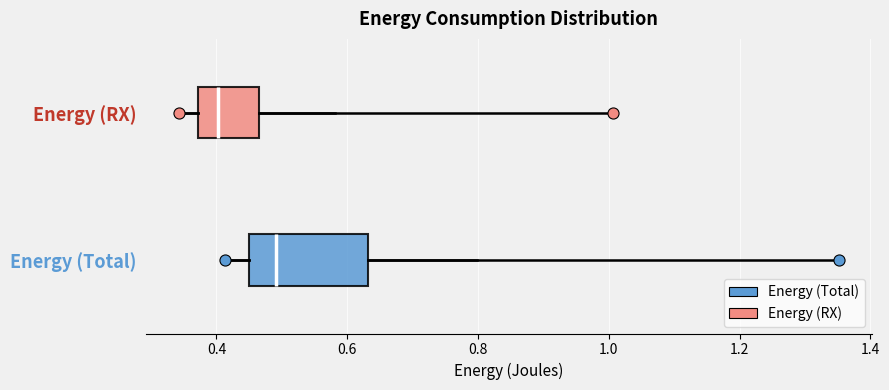

Reading bottom to top, read every box against the x-axis: the position of its median line, the range the box covers, and the ends of its whiskers. The values are not printed on the chart, so give them approximately, as read against the axis.

Energy (Total): median 0.50, box 0.44 to 0.64, whiskers 0.42 to 0.80
Energy (RX): median 0.40, box 0.38 to 0.46, whiskers 0.34 to 0.58